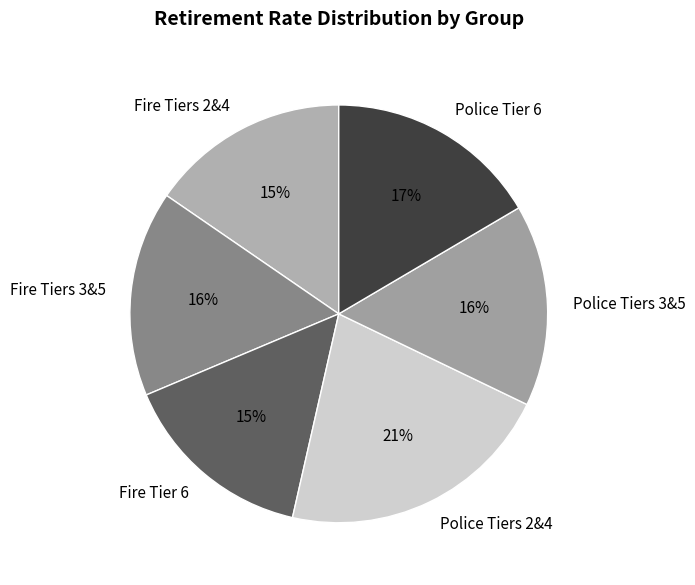

Is the sum of Fire Tiers 2&4 and Fire Tier 6 greater than half?

No